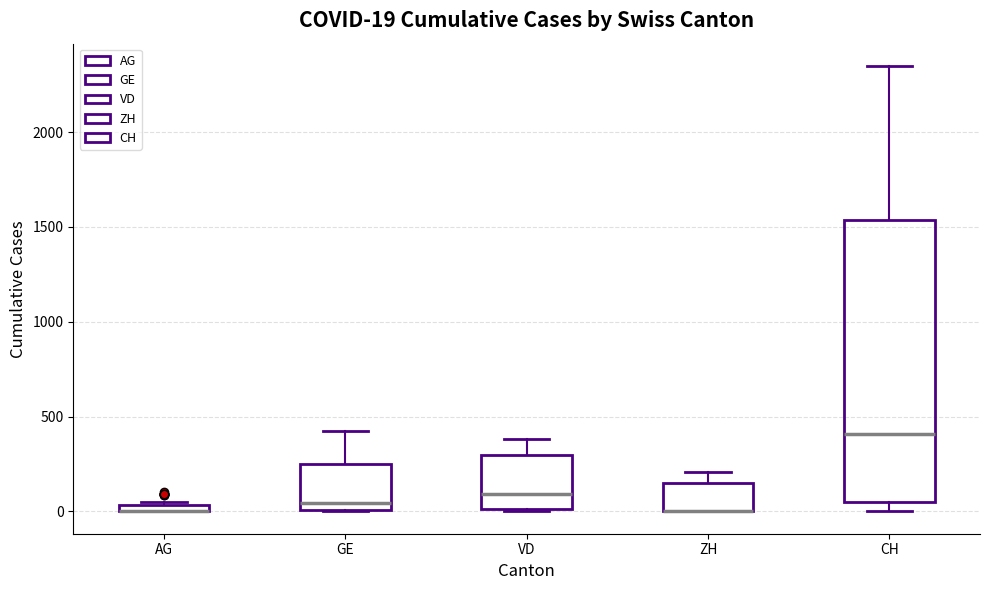

Which box is the tallest, from its lower edge to its upper edge?

CH